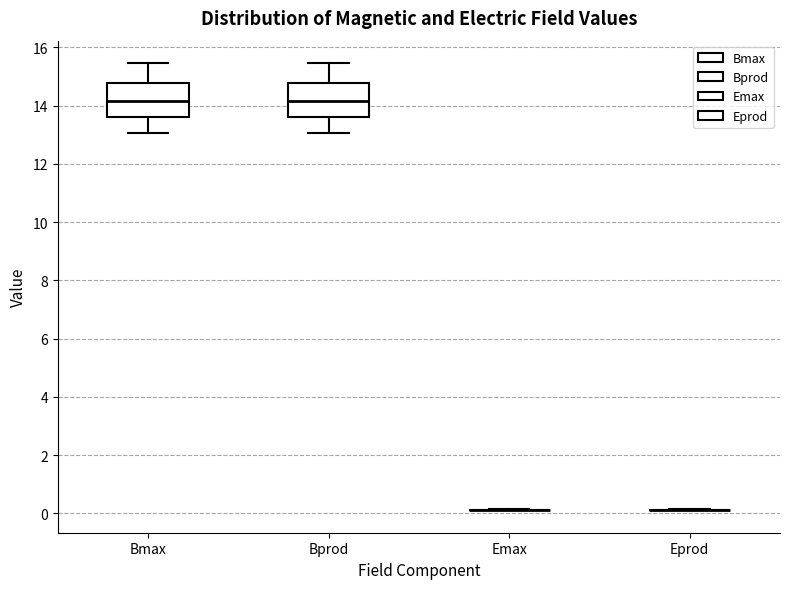

Reading left to right, read every box against the y-axis: the position of its median line, the range the box covers, and the ends of its whiskers. The values are not printed on the chart, so give them approximately, as read against the axis.

Bmax: median 14.2, box 13.6 to 14.8, whiskers 13.0 to 15.4
Bprod: median 14.2, box 13.6 to 14.8, whiskers 13.0 to 15.4
Emax: box collapsed to a line at 0.2, whiskers 0.2 to 0.2
Eprod: box collapsed to a line at 0.2, whiskers 0.2 to 0.2